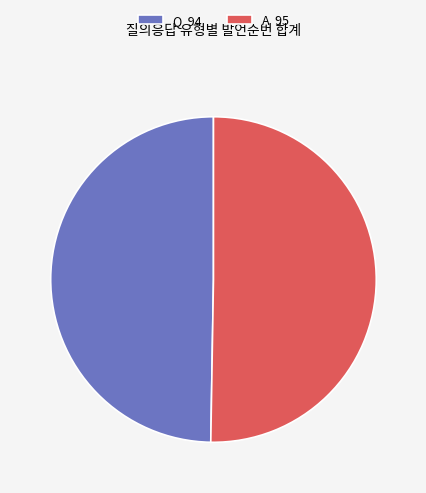

The Q slice represents 50% of the pie. True or false?

True